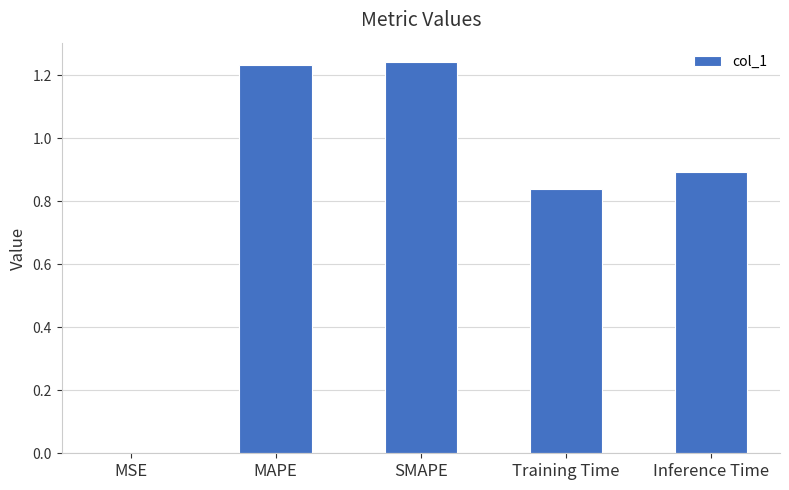

What is the change in value from SMAPE to Inference Time?

-0.3